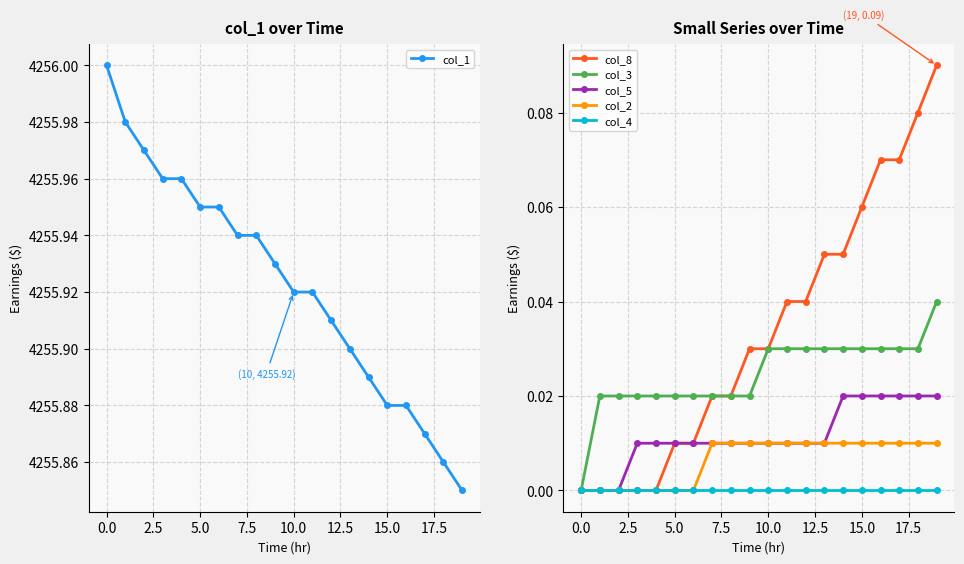

Does the chart display data point markers on the line(s)?

Yes